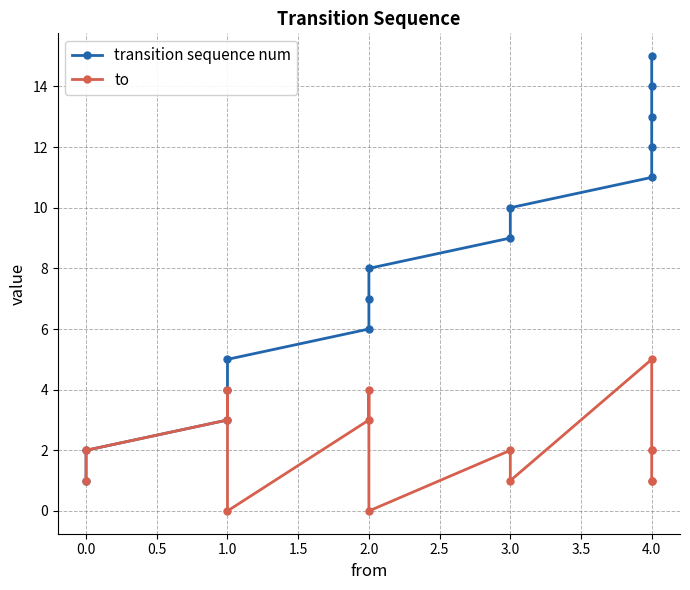

True or false: to and transition sequence num intersect in this chart.

False